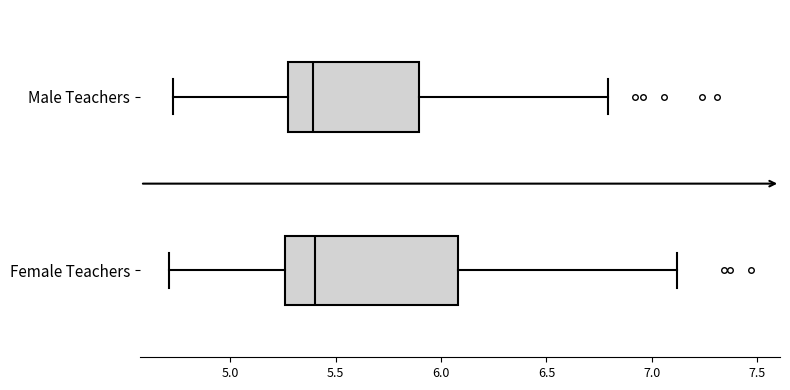

Comparing the boxes themselves (not the whiskers), which one is the widest?

Female Teachers